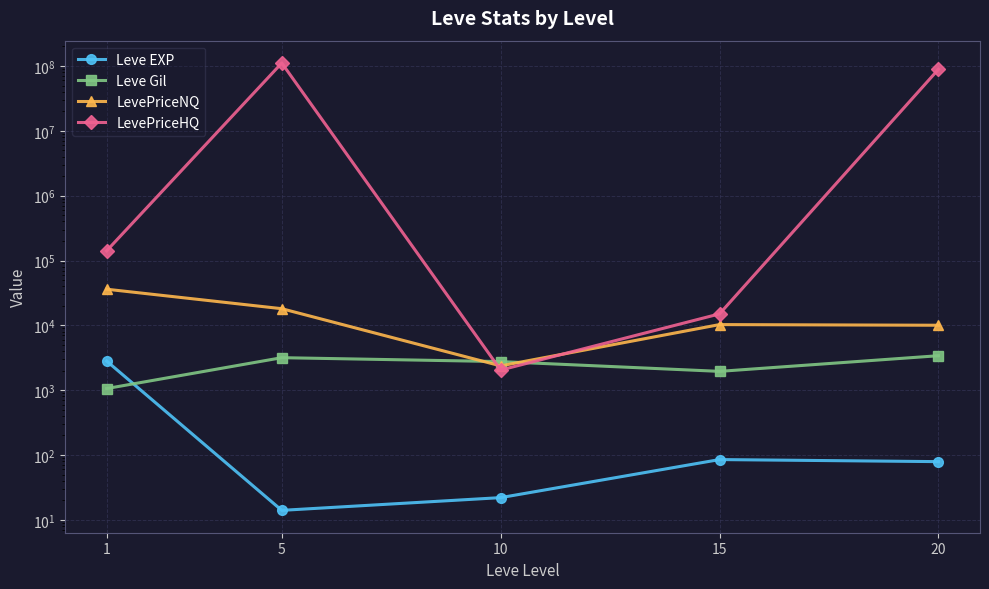

How many lines are shown in the chart?

4